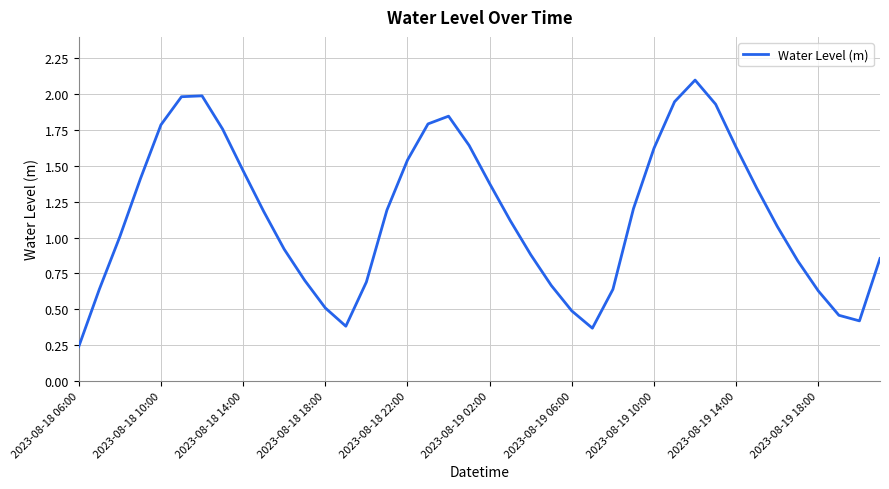

How many lines are shown in the chart?

1